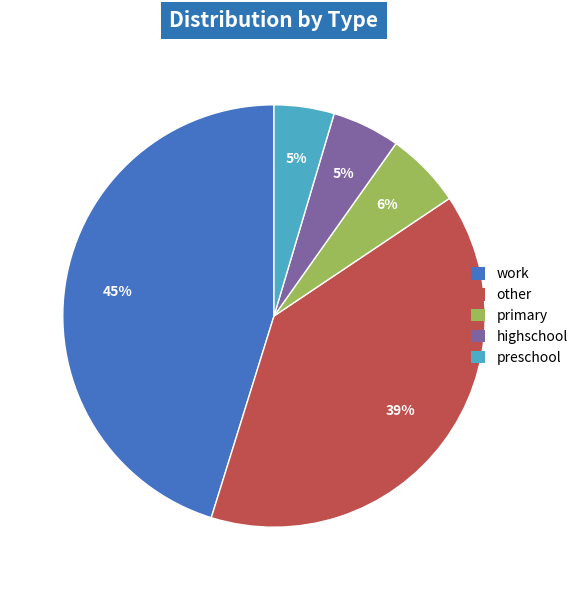

What percentage is the preschool slice, to the nearest percent?

5%